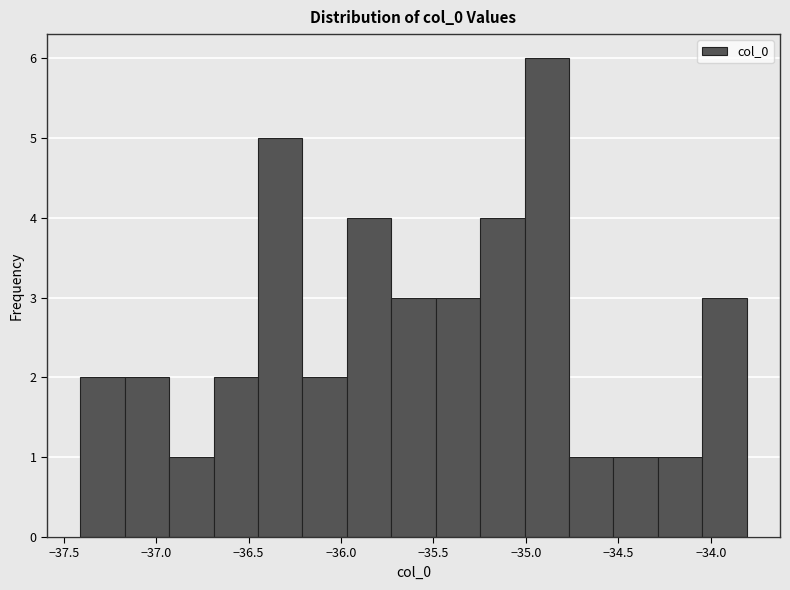

How tall is the bar that spans -36.95 to -36.70 on the x-axis? Neither the bar edges nor the heights are printed on the chart, so give them approximately, as read against the axes.

1